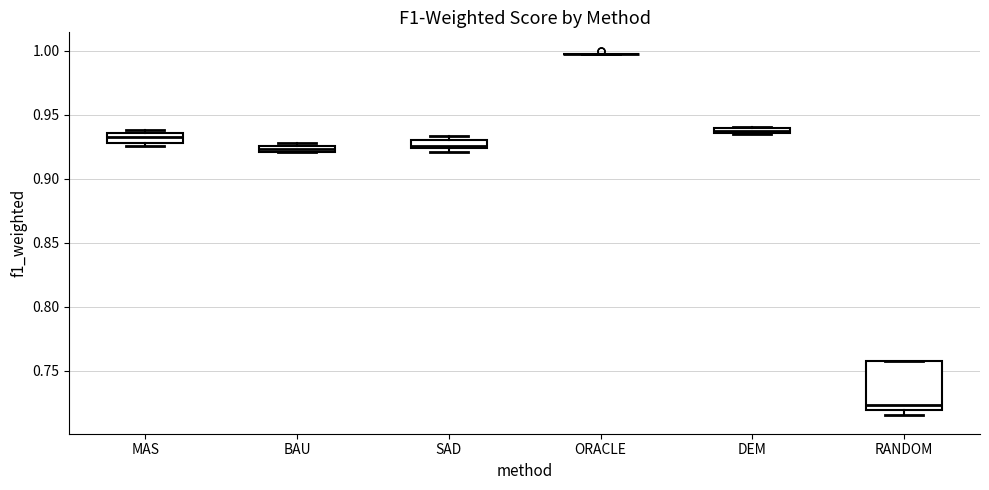

Comparing the boxes themselves (not the whiskers), which one is the tallest?

RANDOM